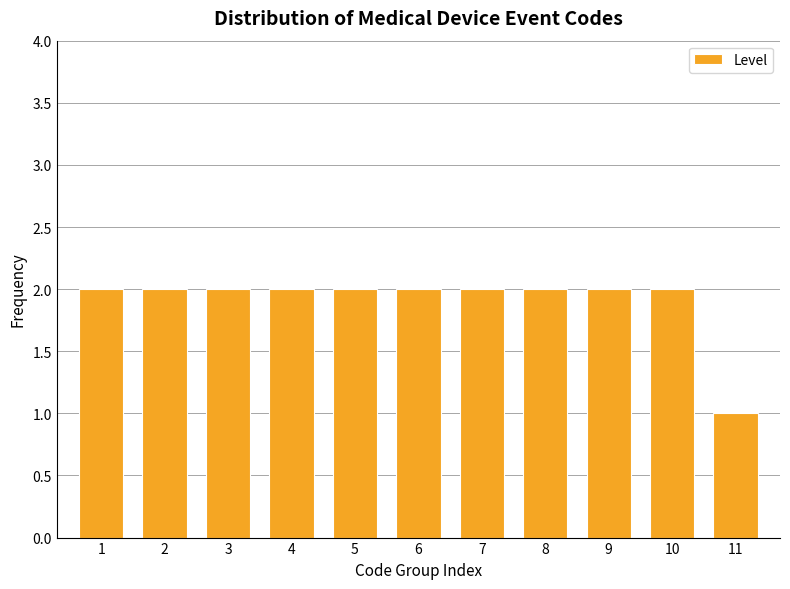

Reading left to right, extract all data points from this chart.

2	2	2	2	2	2	2	2	2	2	1